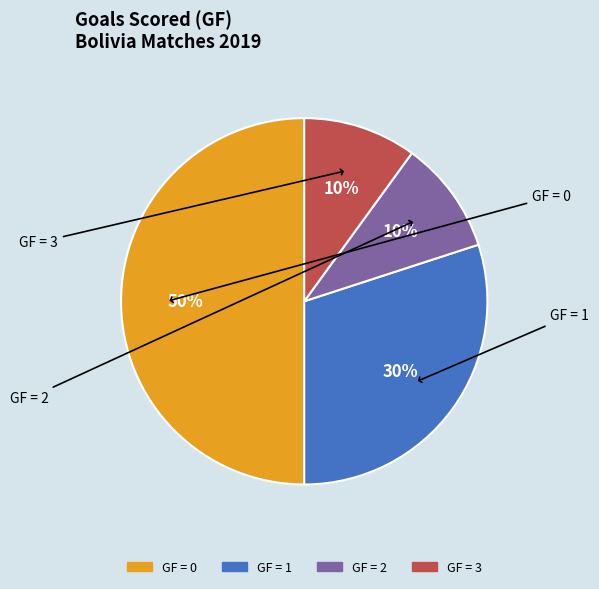

To the nearest percent, what is the average slice percentage?

25%